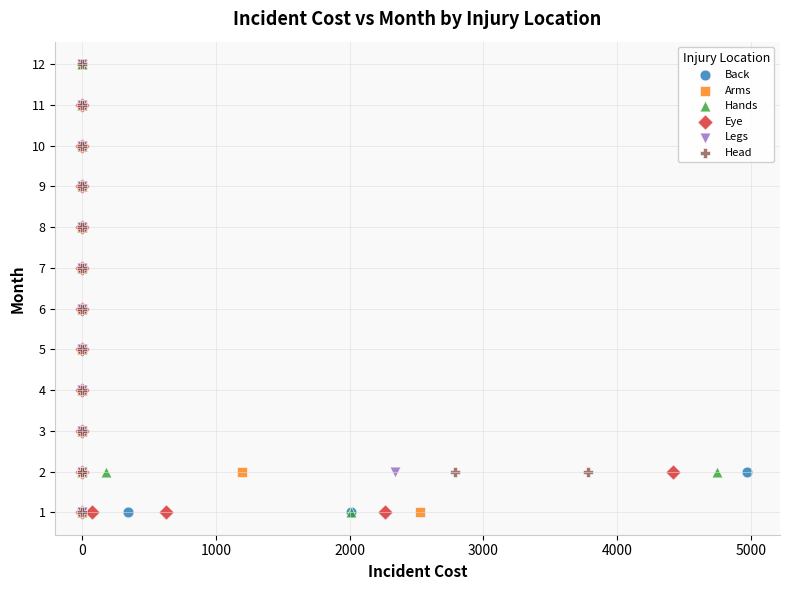

What are all the series names shown in the legend?

Back, Arms, Hands, Eye, Legs, Head